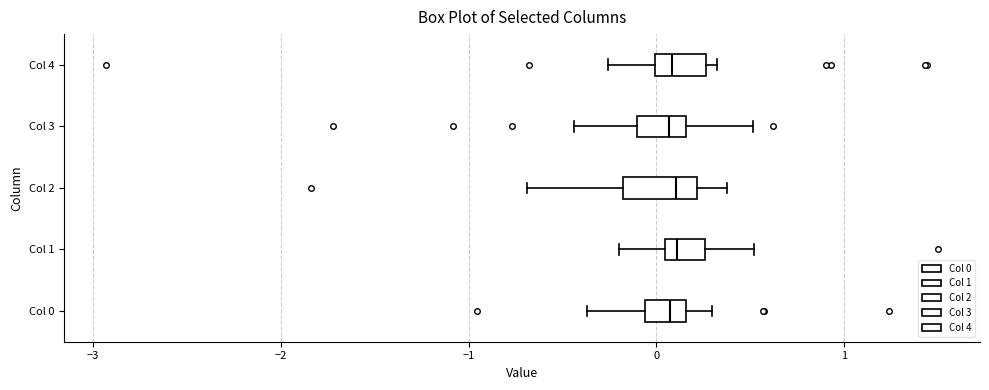

Comparing the boxes themselves (not the whiskers), which one is the widest?

Col 2